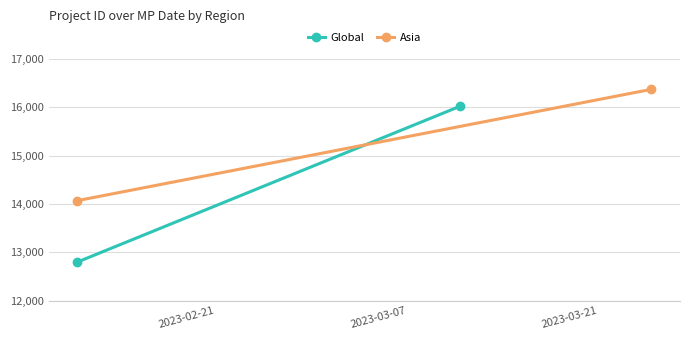

List the series in order of their peak value, lowest first.

Global, Asia